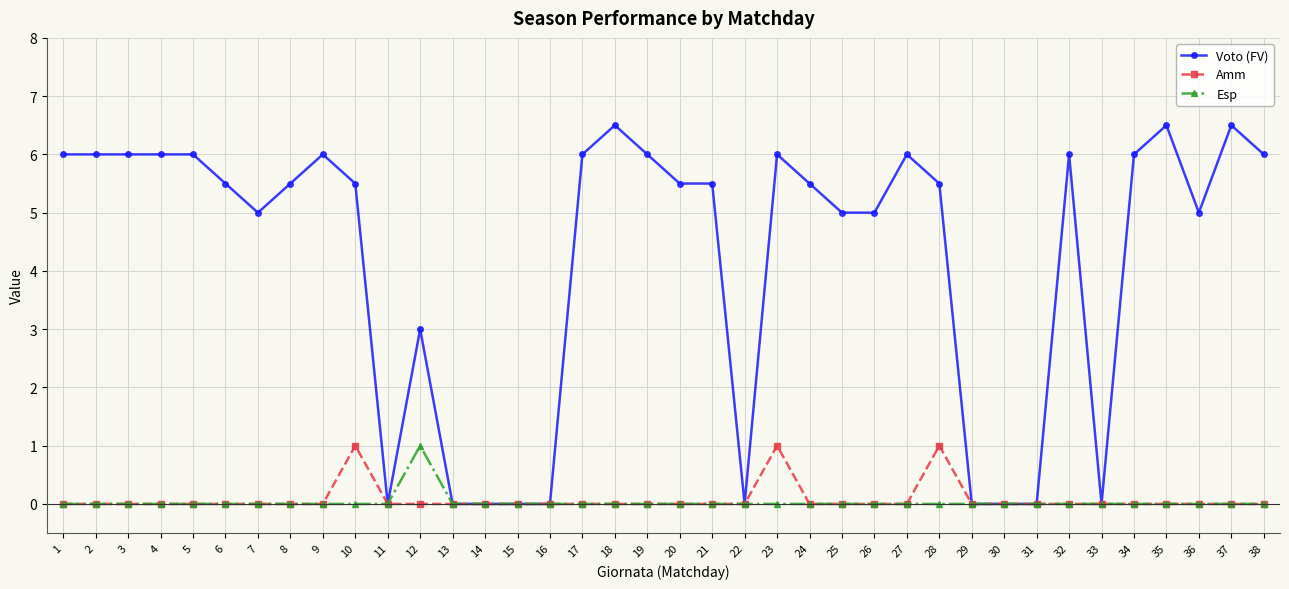

What are all the series names shown in the legend?

Voto (FV), Amm, Esp